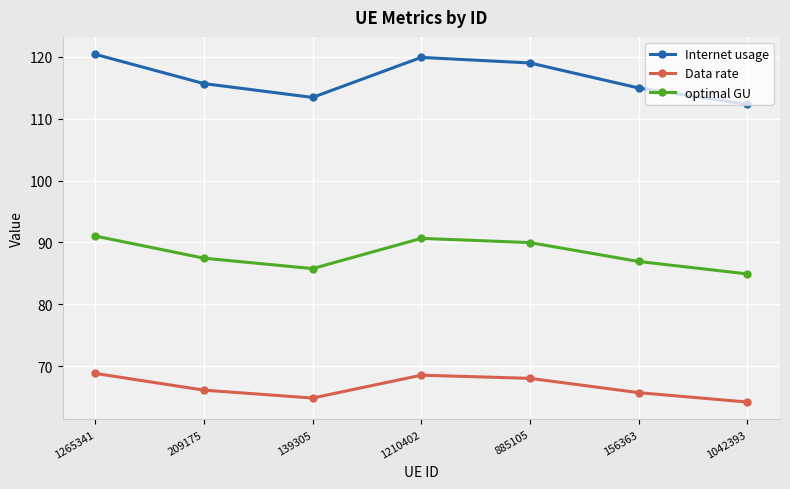

What is the total value across all series at 139305?

264.0